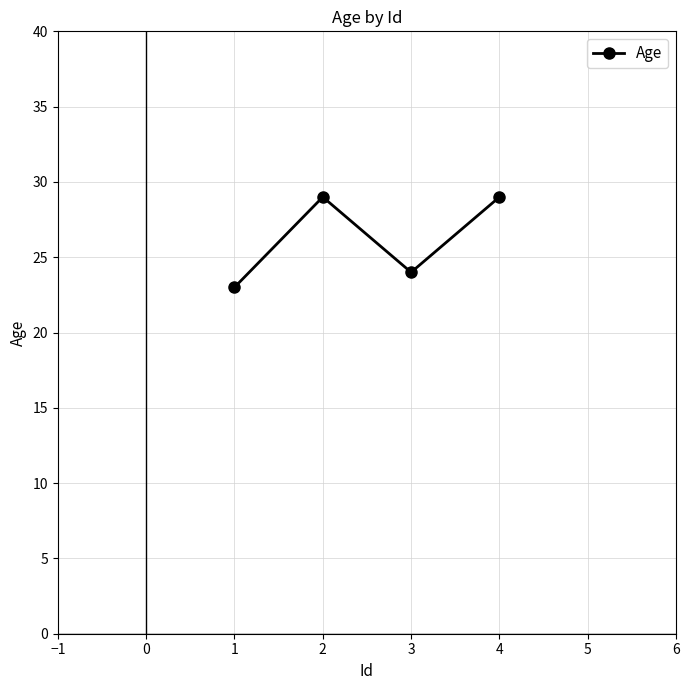

What is the greatest value displayed?

29